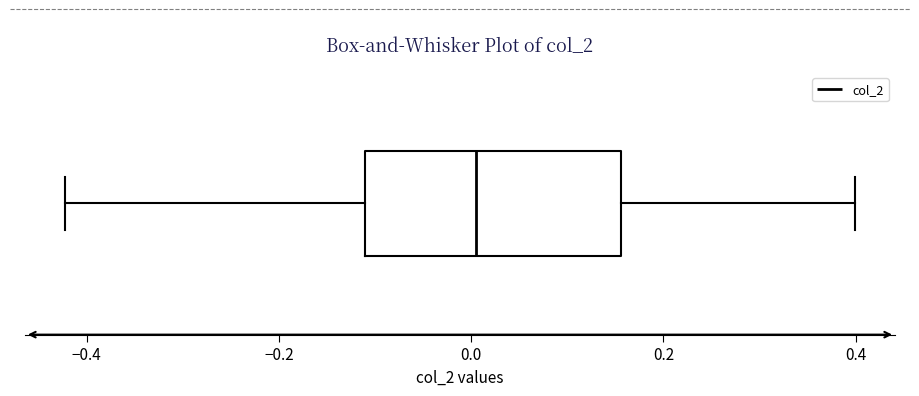

Transcribe this box plot: give where the median line is, the range the box spans, and where the two whiskers end, as read against the x-axis. The values are not printed on the chart, so give them approximately, as read against the axis.

median 0.00, box -0.12 to 0.16, whiskers -0.42 to 0.40